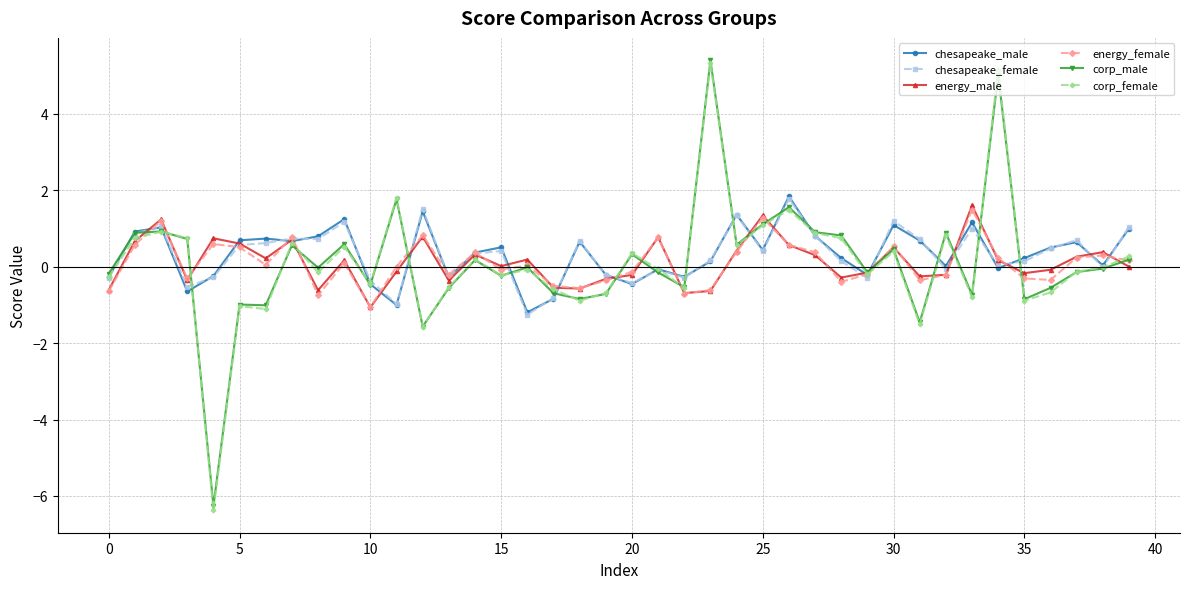

Which series has the widest spread of values?

corp_female